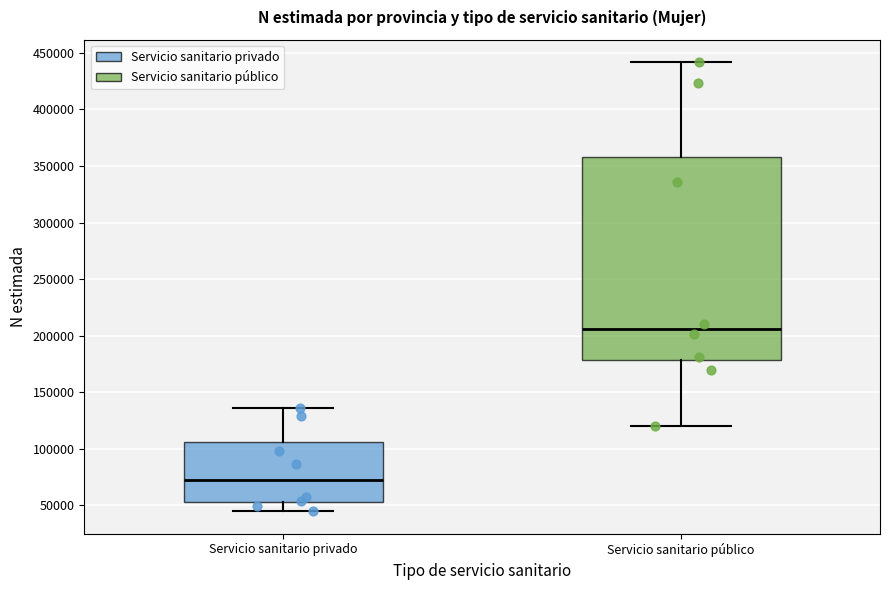

Comparing the boxes themselves (not the whiskers), which one is the tallest?

Servicio sanitario público